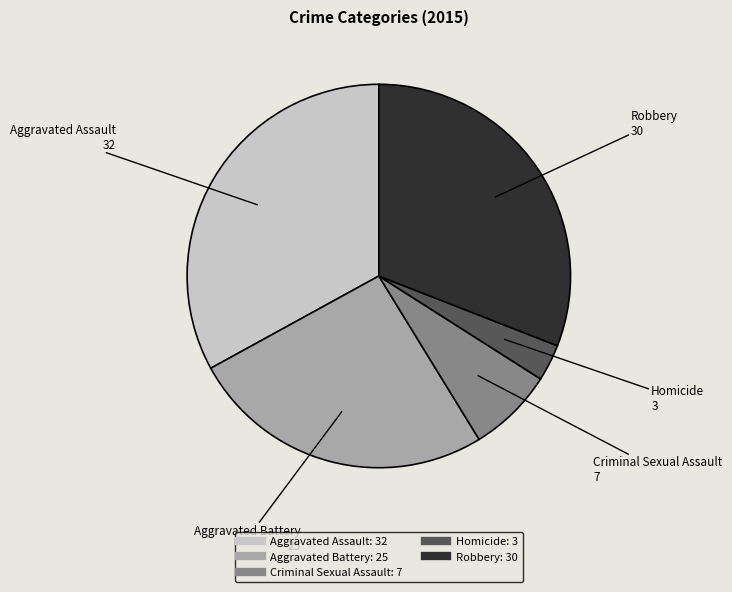

Which has a higher value, Aggravated Battery or Robbery?

Robbery